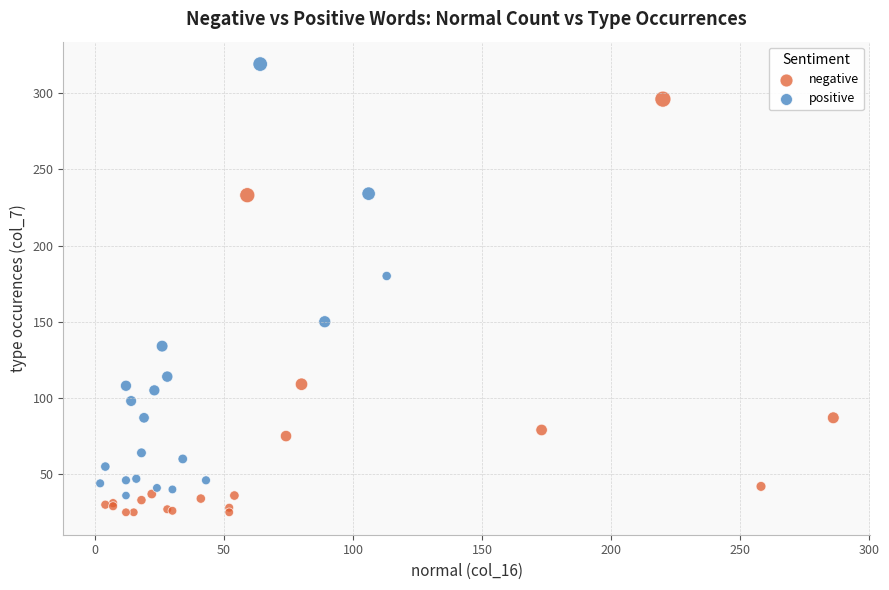

What are all the series names shown in the legend?

negative, positive